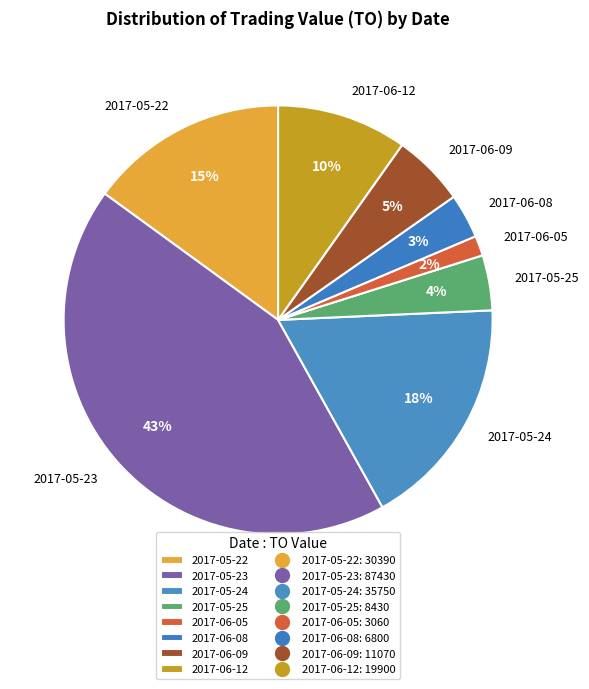

Between 2017-05-22 and 2017-06-05, which is larger?

2017-05-22